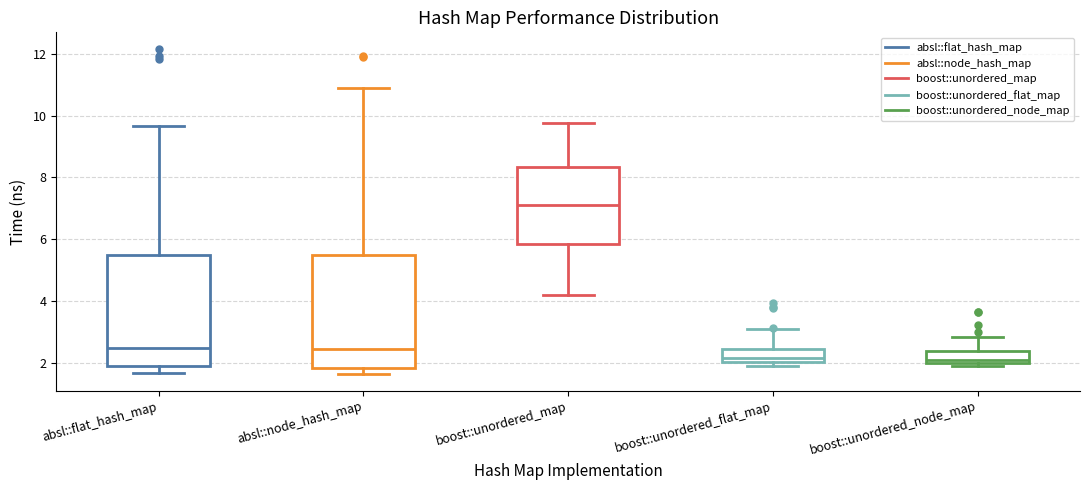

Reading left to right, read every box against the y-axis: the position of its median line, the range the box covers, and the ends of its whiskers. The values are not printed on the chart, so give them approximately, as read against the axis.

absl::flat_hash_map: median 2.4, box 1.8 to 5.4, whiskers 1.6 to 9.6
absl::node_hash_map: median 2.4, box 1.8 to 5.4, whiskers 1.6 to 10.8
boost::unordered_map: median 7.0, box 5.8 to 8.4, whiskers 4.2 to 9.8
boost::unordered_flat_map: median 2.2, box 2.0 to 2.4, whiskers 1.8 to 3.0
boost::unordered_node_map: median 2.0 (just above the box's lower edge), box 2.0 to 2.4, whiskers 1.8 to 2.8